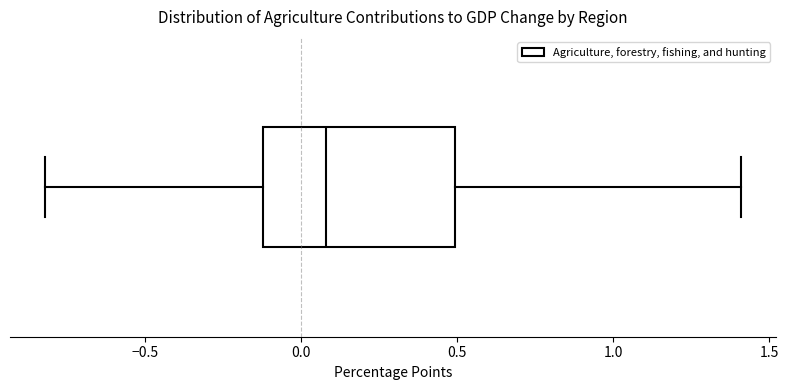

Read this box plot against the x-axis: the position of the median line, the range covered by the box, and the ends of both whiskers. The values are not printed on the chart, so give them approximately, as read against the axis.

median 0.1, box -0.1 to 0.5, whiskers -0.8 to 1.4